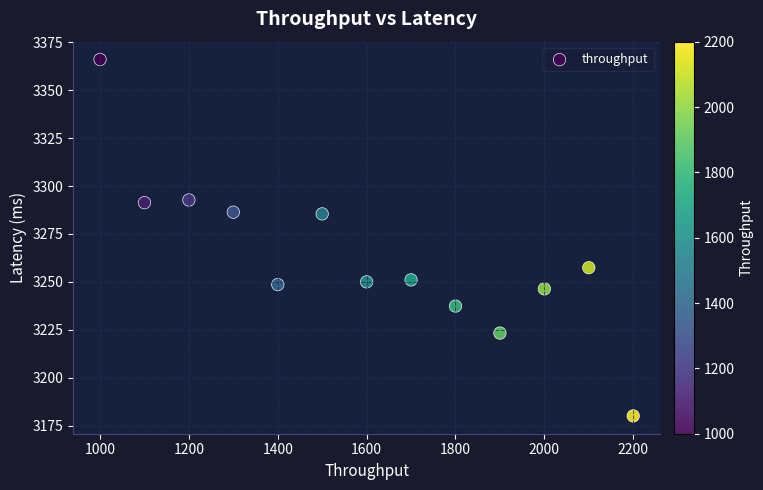

What is the range of Y values (max minus min)?

186.0